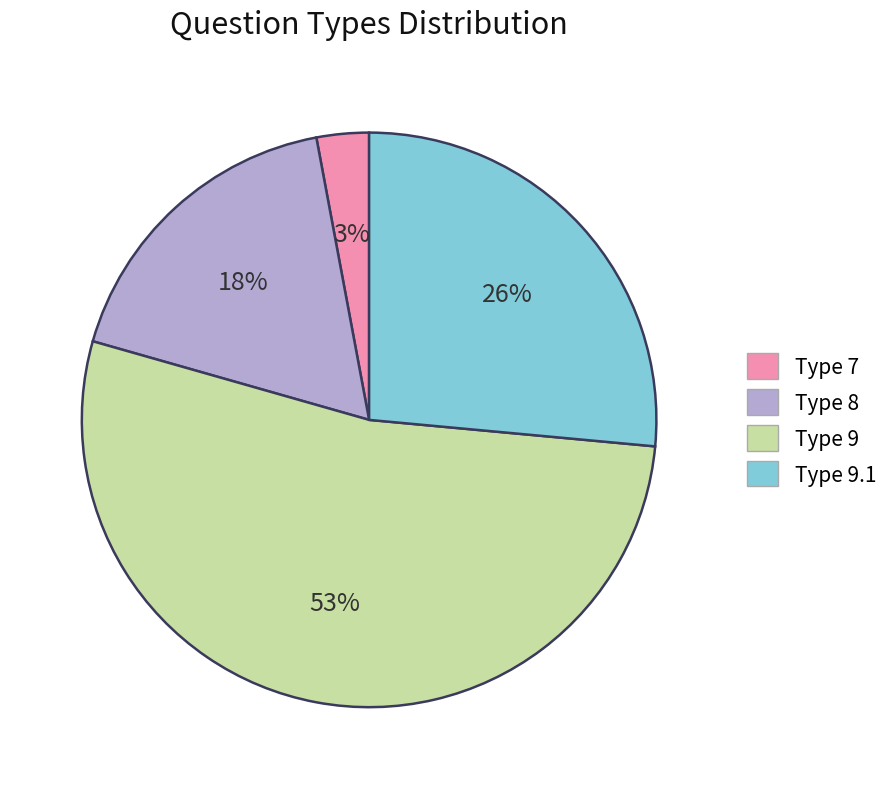

To the nearest percent, what is the average slice percentage?

25%